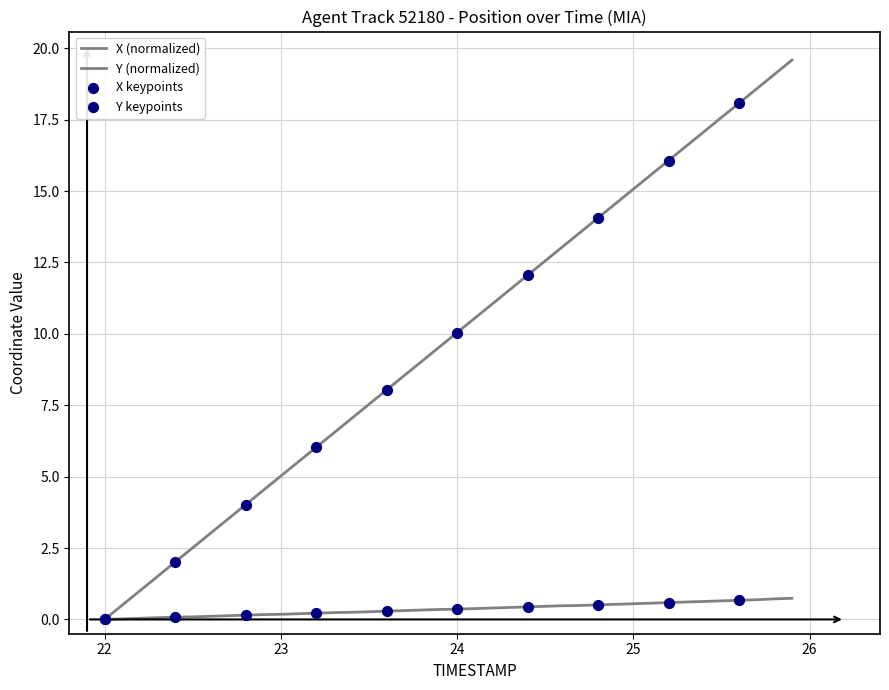

How many lines are shown in the chart?

2